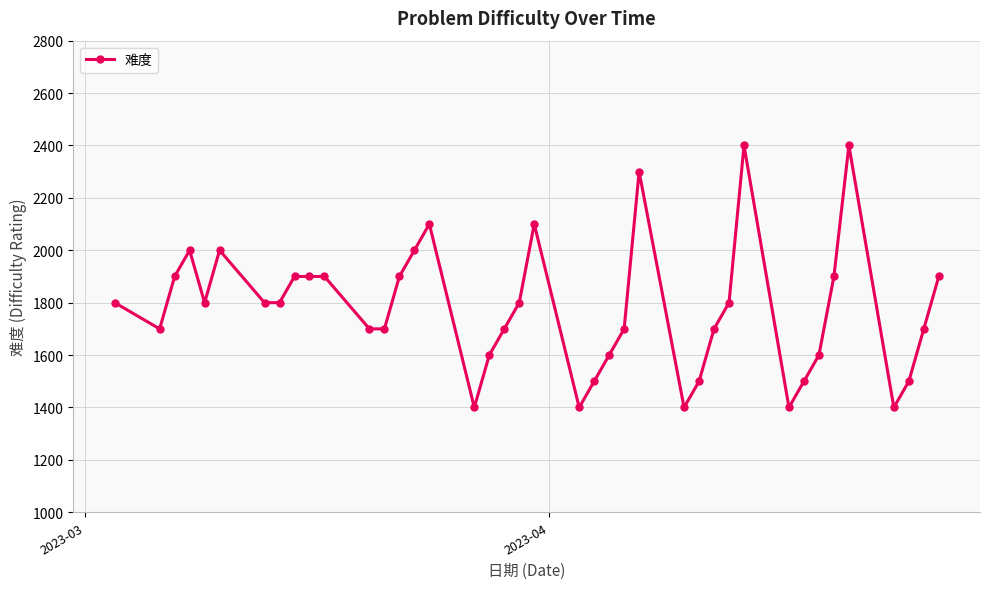

What is the difference between the maximum and minimum values?

1000